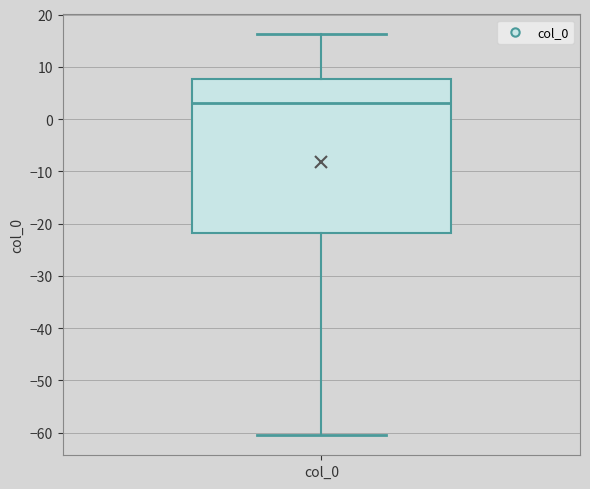

Read this box plot against the y-axis: the position of the median line, the range covered by the box, and the ends of both whiskers. The values are not printed on the chart, so give them approximately, as read against the axis.

median 3, box -22 to 8, whiskers -60 to 16